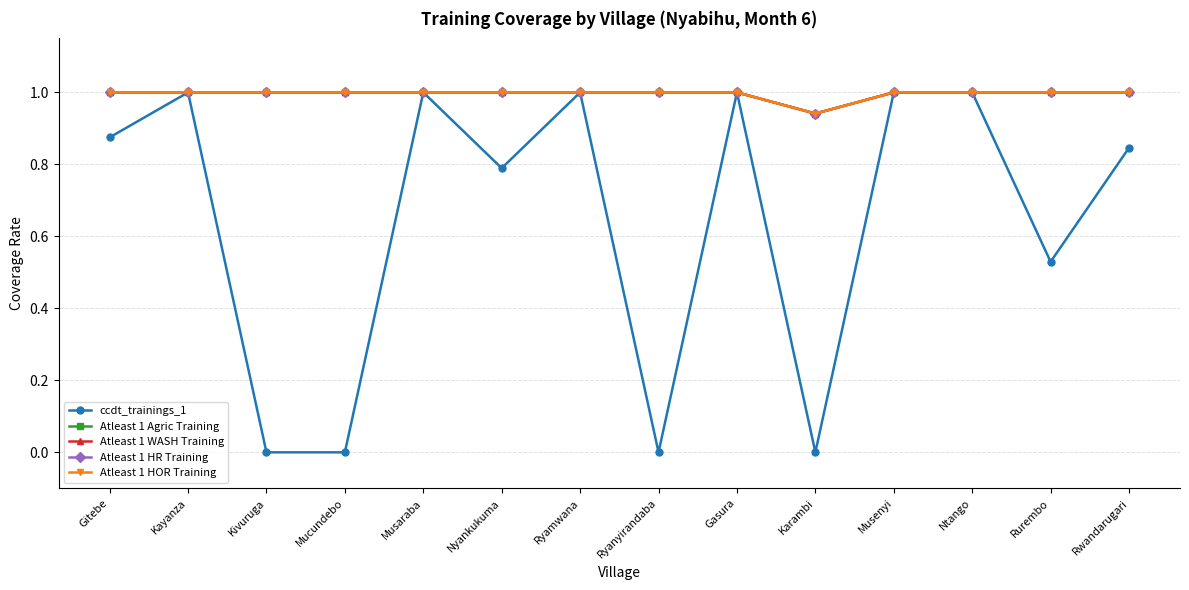

Is this an area chart (filled region under the line)?

No